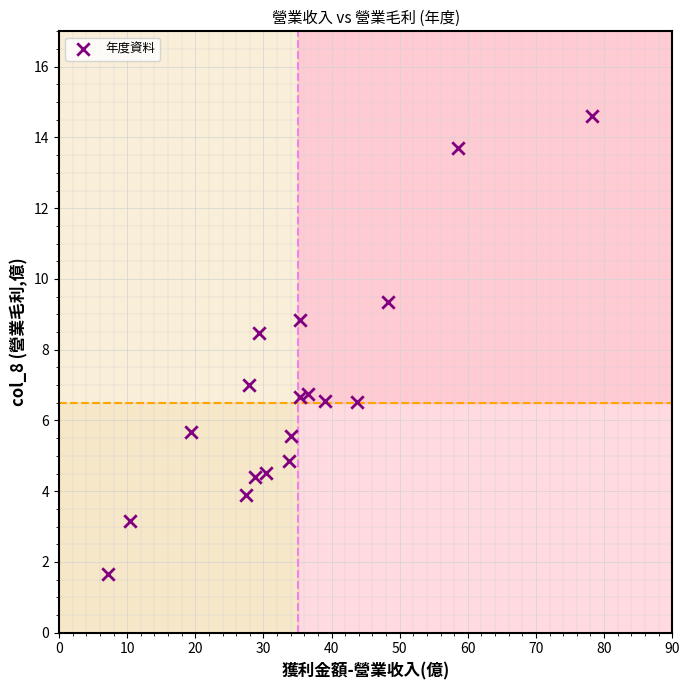

What Y value in the scatter plot is closest to 8?

8.5